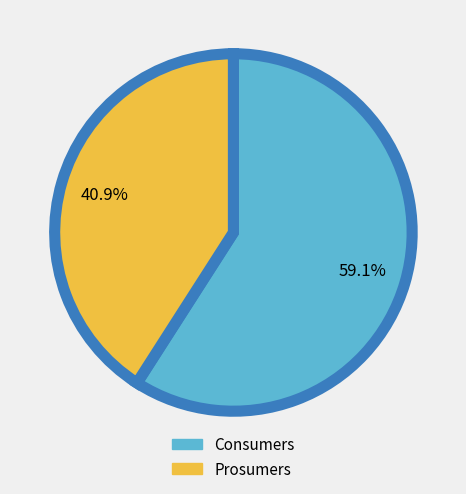

What percentage is the Consumers slice, to the nearest percent?

59%